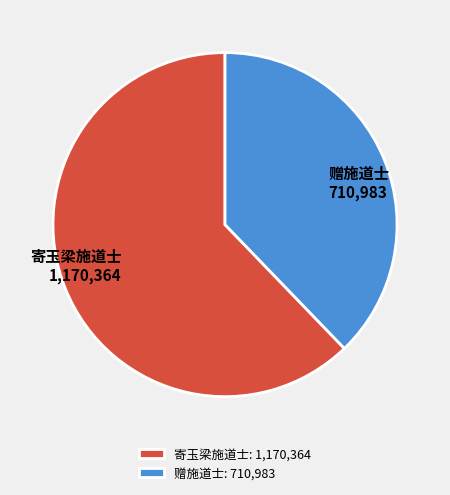

Is there a majority slice in this chart?

Yes